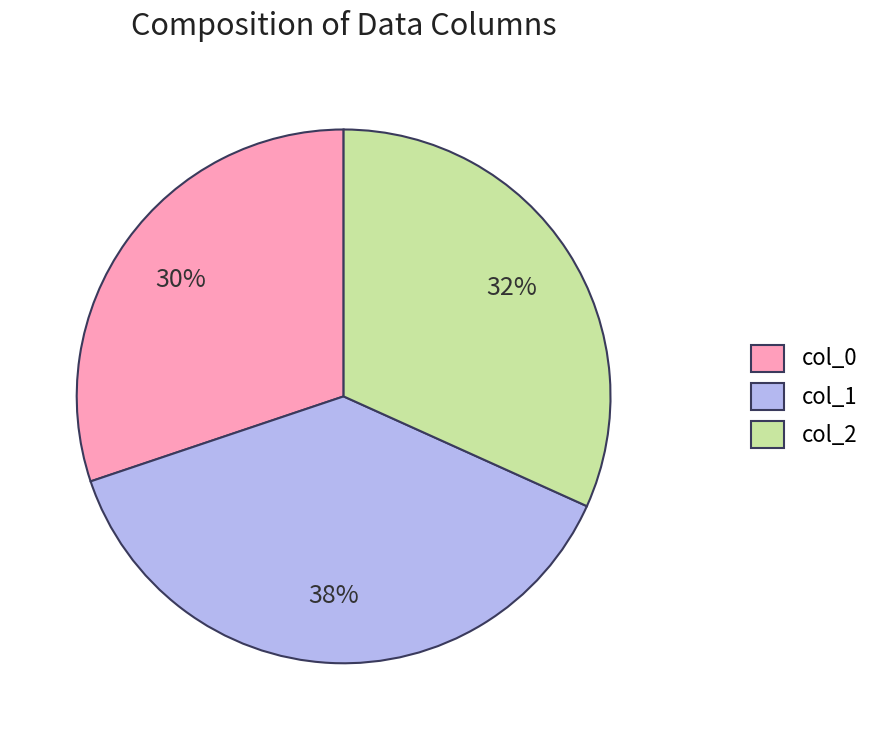

The col_2 slice represents 32% of the pie. True or false?

True